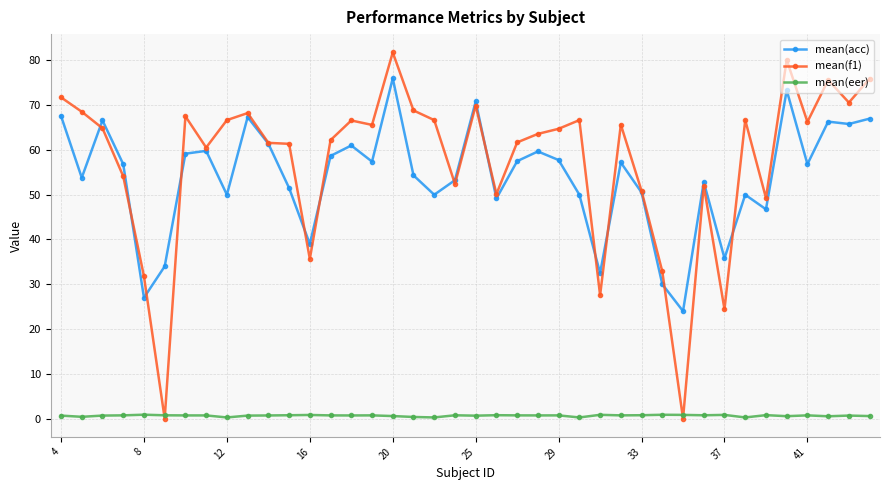

What is the value of the mean(f1) point at the 20th from the left?

52.4